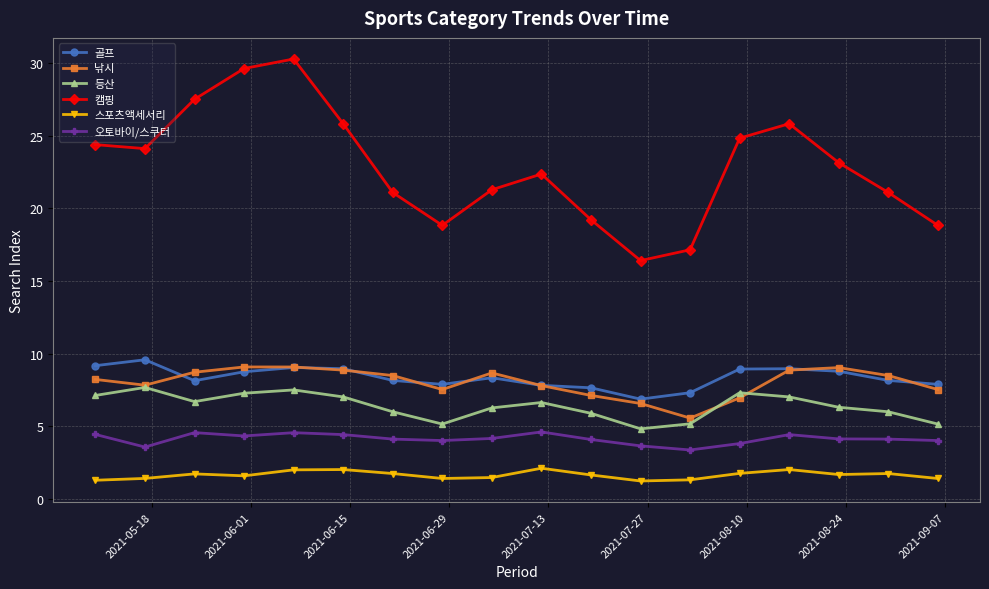

How many lines are shown in the chart?

6